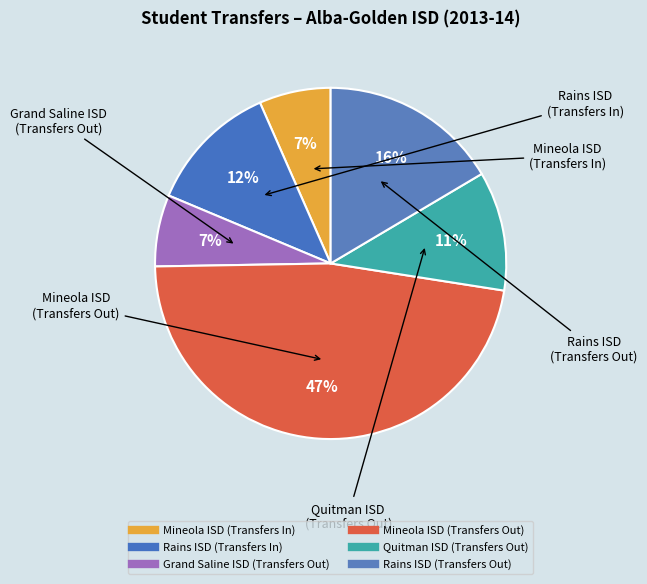

Does any single category account for the majority?

No